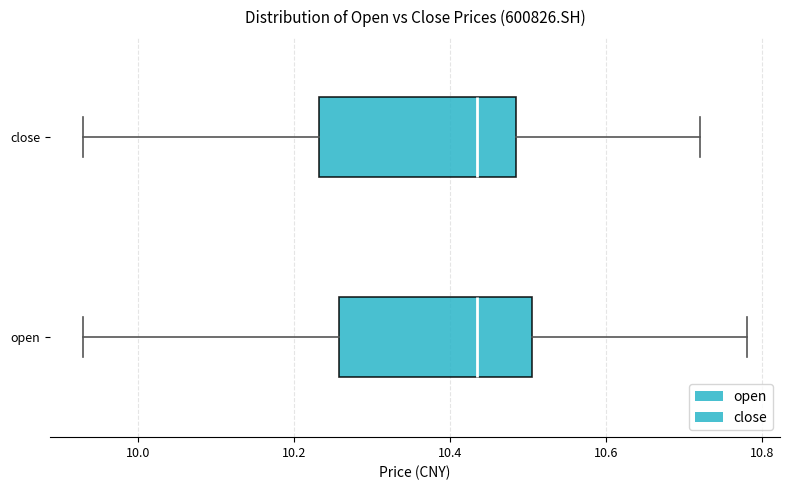

Reading bottom to top, transcribe this box plot: for each box, give where its median line is, the range the box spans, and where its two whiskers end, as read against the x-axis. The values are not printed on the chart, so give them approximately, as read against the axis.

open: median 10.44, box 10.26 to 10.50, whiskers 9.94 to 10.78
close: median 10.44, box 10.24 to 10.48, whiskers 9.94 to 10.72